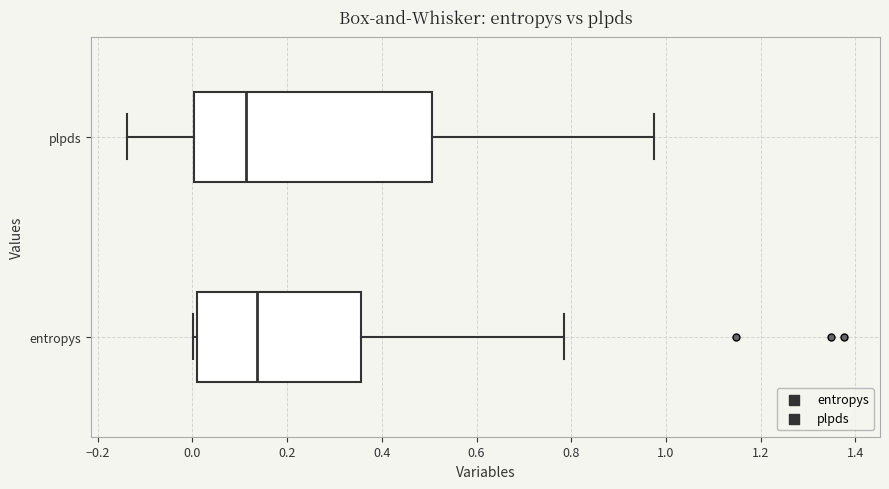

Reading bottom to top, read every box against the x-axis: the position of its median line, the range the box covers, and the ends of its whiskers. The values are not printed on the chart, so give them approximately, as read against the axis.

entropys: median 0.14, box 0.00 to 0.36, whiskers 0.00 (just left of the box's left edge) to 0.78
plpds: median 0.12, box 0.00 to 0.50, whiskers -0.14 to 0.98